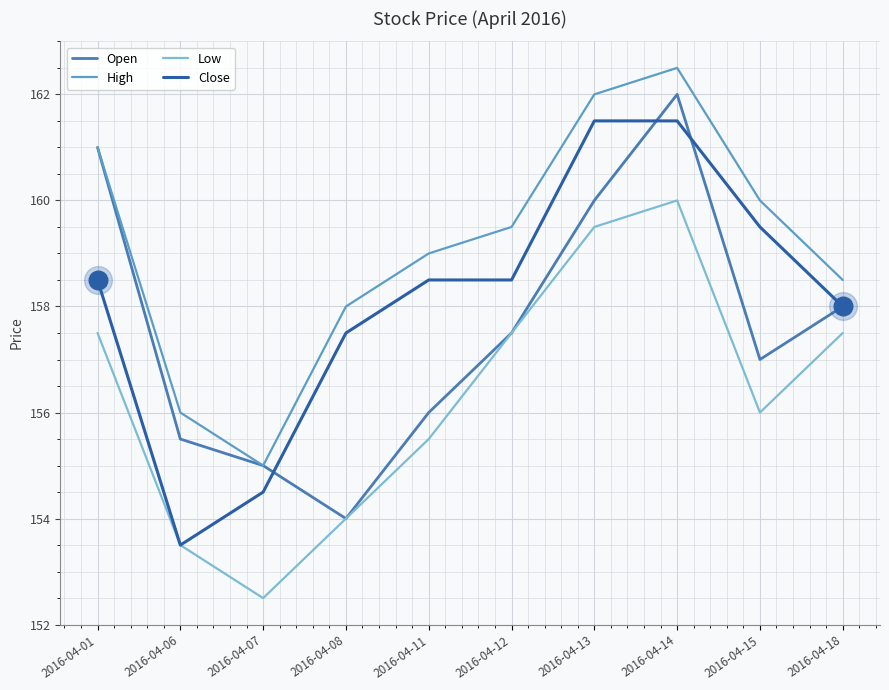

Is the value of Close at 2016-04-13 greater than the value of High at 2016-04-07?

Yes